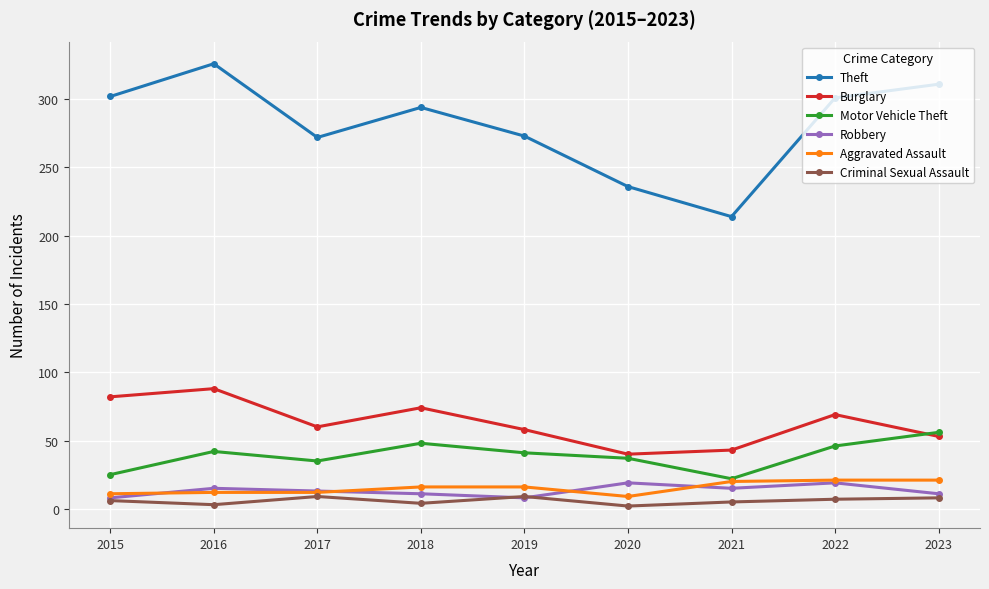

What is the value of the Burglary point at the 3rd from the left?

60